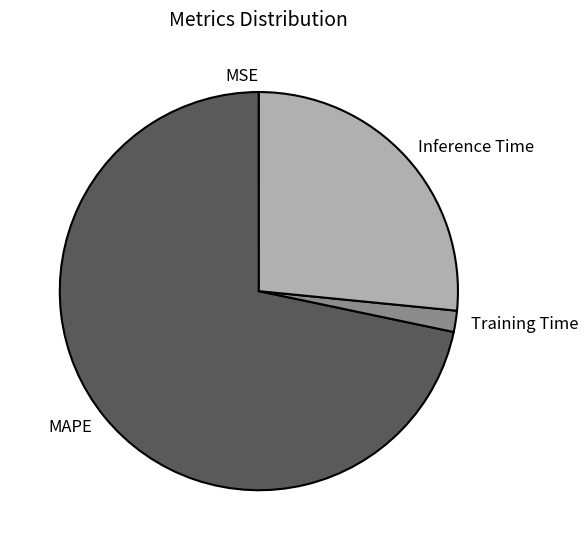

True or false: MAPE accounts for 79% of the total.

False